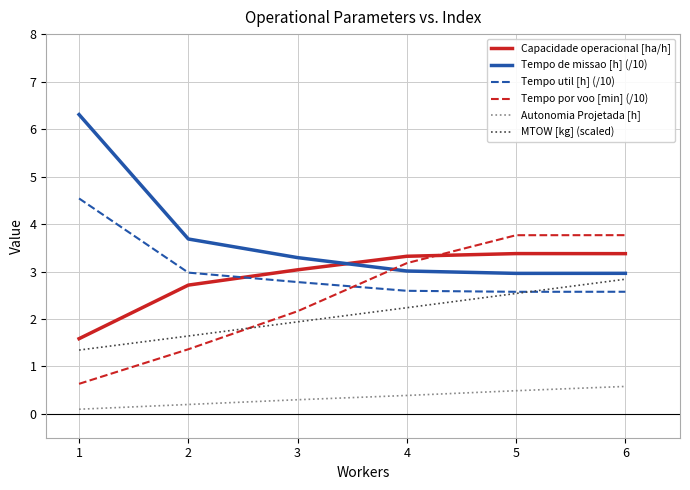

List the series in order of their peak value, lowest first.

Autonomia Projetada [h], MTOW [kg] (scaled), Capacidade operacional [ha/h], Tempo por voo [min] (/10), Tempo util [h] (/10), Tempo de missao [h] (/10)